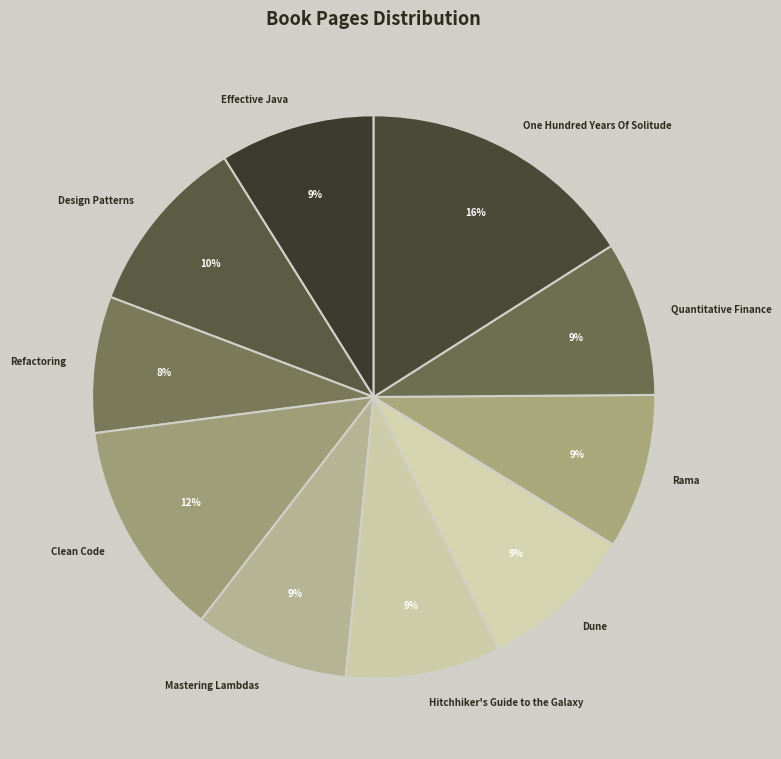

How many slices are in this pie chart?

10